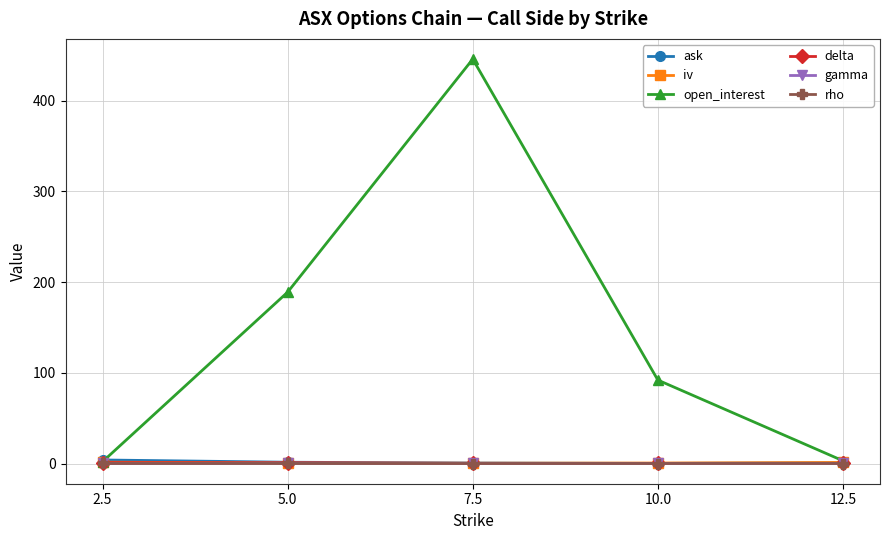

Does the chart have visible grid lines?

Yes